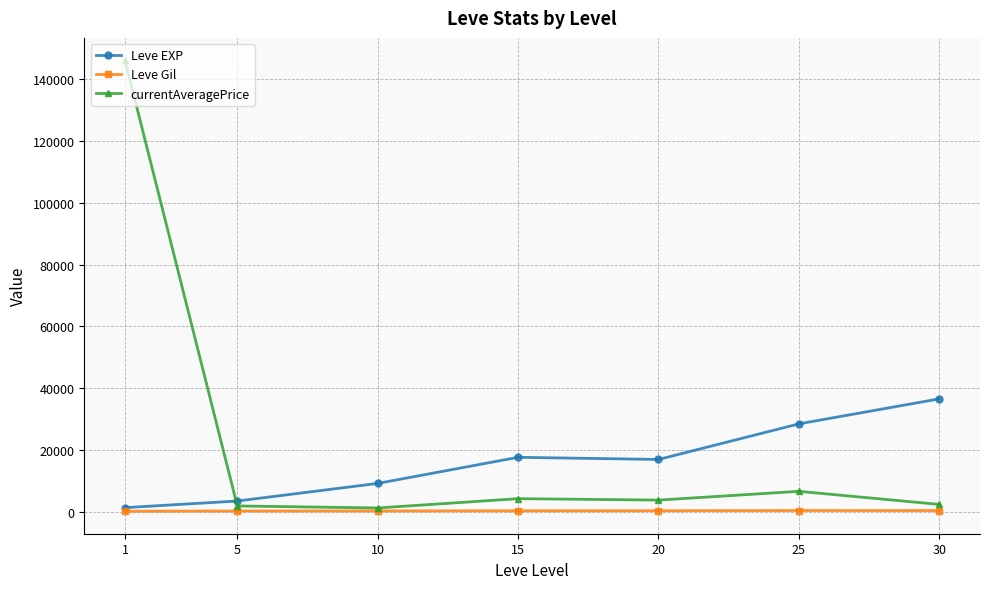

What is the greatest value displayed?

146105.4